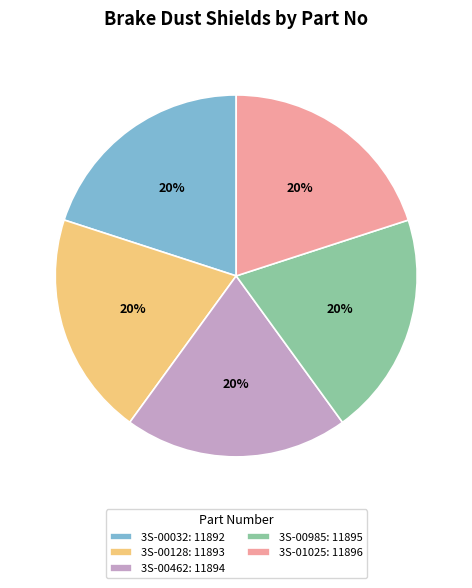

Is it true that 3S-00128: 11893 is 34% of the pie?

False